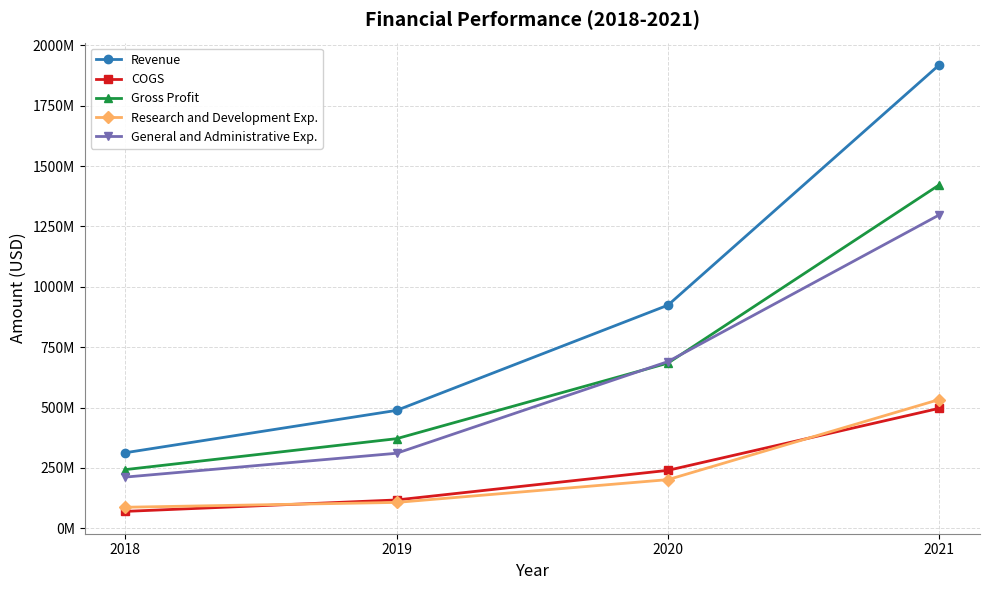

Read the Research and Development Exp. value at 2020, to the nearest 50.

201433000